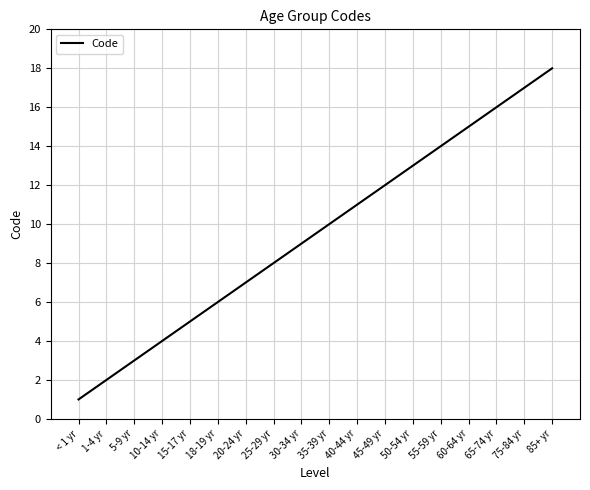

What is the difference between the second highest and second lowest values?

15